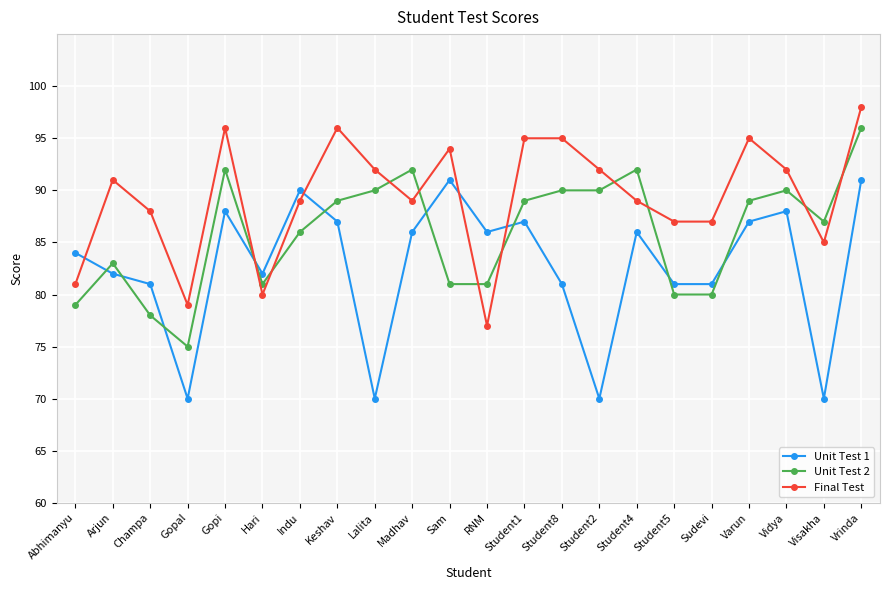

Between Student1 and Visakha, which series saw the biggest shift?

Unit Test 1